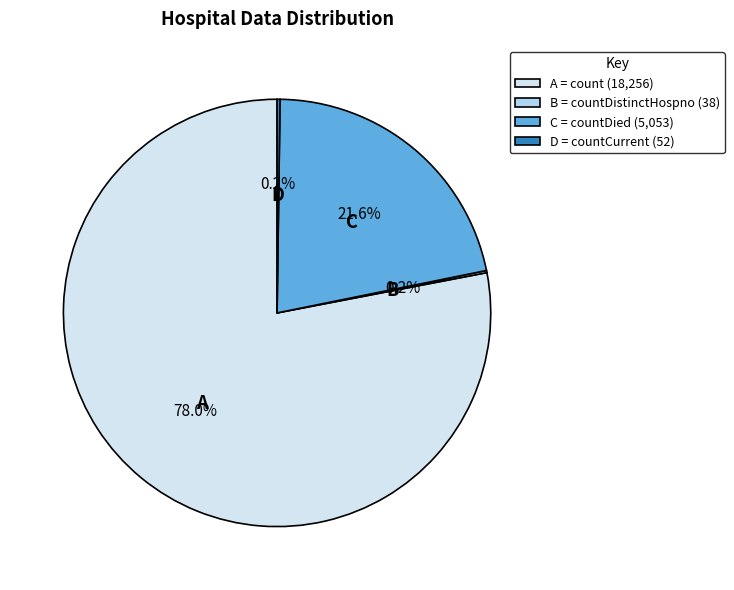

What is the largest slice in the pie chart?

A = count (18,256)